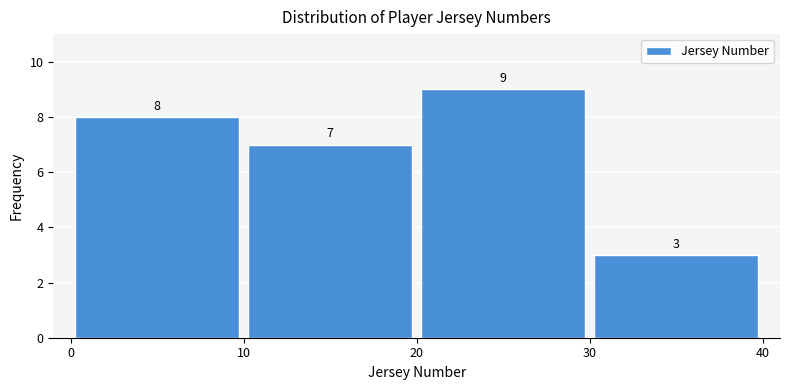

What is the height of the bar covering 20 to 30 on the x-axis?

9